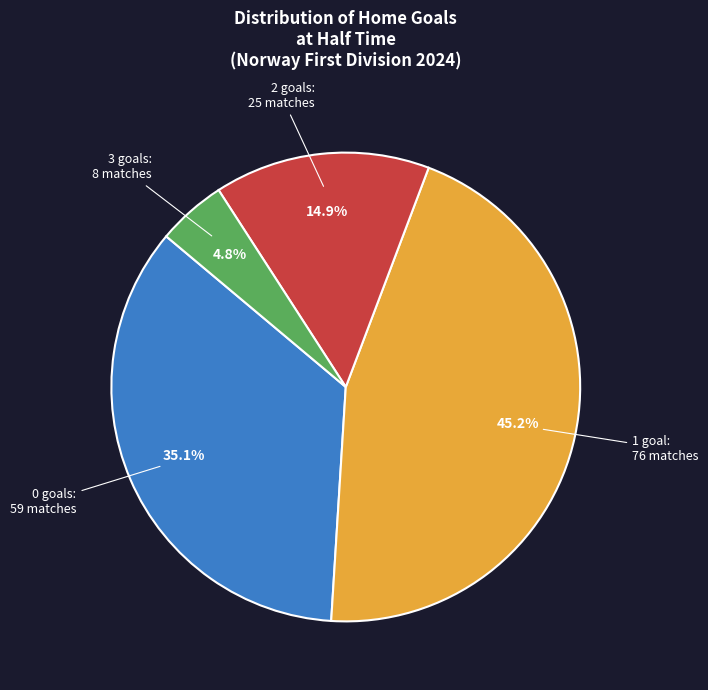

Combined, do 2 goals and 1 goal account for over 50%?

Yes